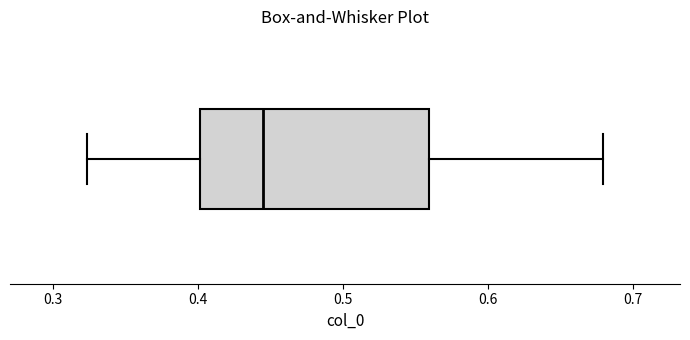

Where does the median line of the box sit on the x-axis? The values are not printed on the chart, so give them approximately, as read against the axis.

0.44